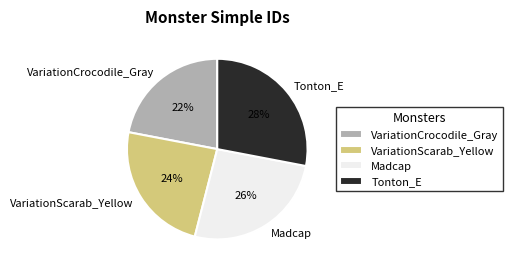

To the nearest percent, what percentage of the pie is VariationScarab_Yellow?

24%